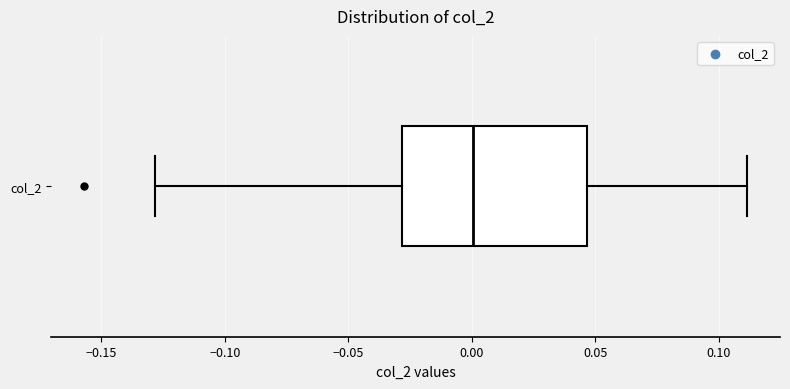

Read this box plot against the x-axis: the position of the median line, the range covered by the box, and the ends of both whiskers. The values are not printed on the chart, so give them approximately, as read against the axis.

median 0.000, box -0.030 to 0.045, whiskers -0.130 to 0.110